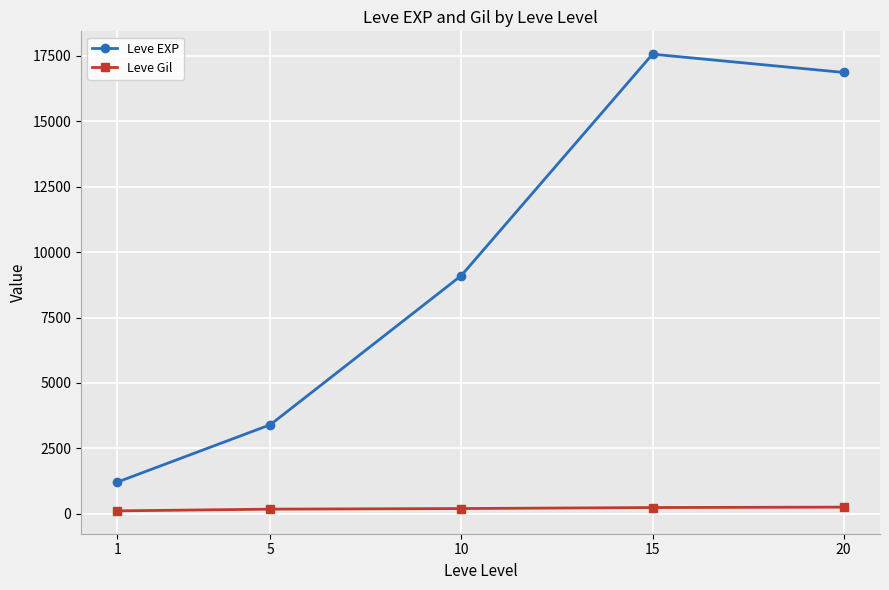

The Leve EXP series shows 4985.6 at 5. True or false?

False